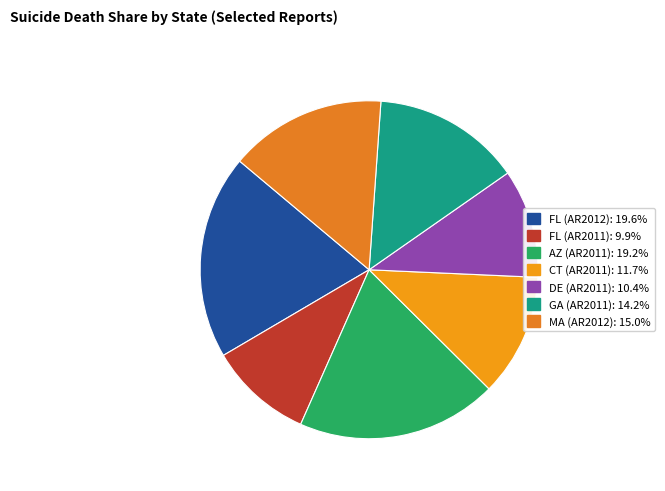

Is FL (AR2012) the majority of the pie?

No